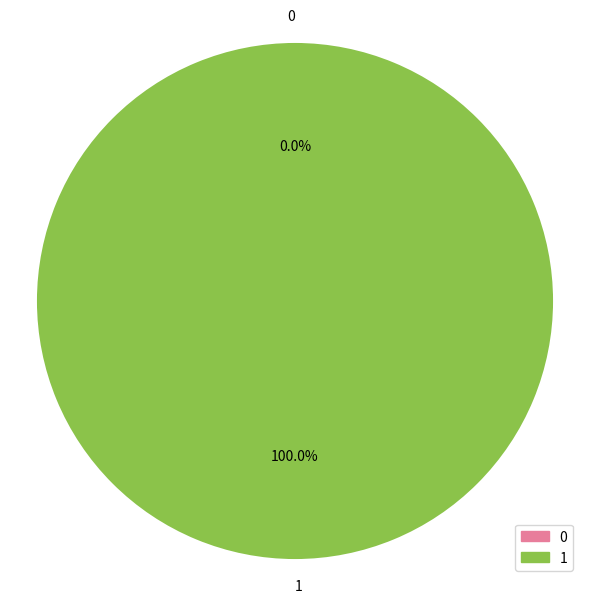

Which category has the biggest portion of the pie?

1